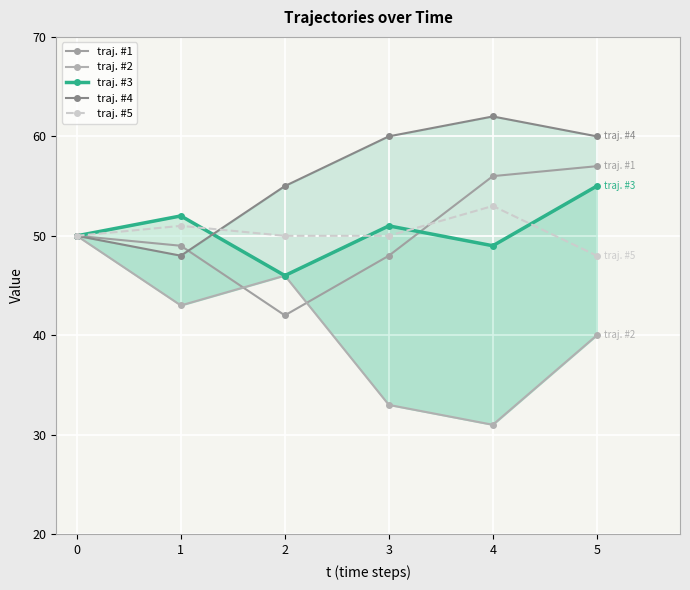

Reading left to right, extract all data points from this chart.

traj. #1: 50	49	42	48	56	57
traj. #2: 50	43	46	33	31	40
traj. #3: 50	52	46	51	49	55
traj. #4: 50	48	55	60	62	60
traj. #5: 50	51	50	50	53	48